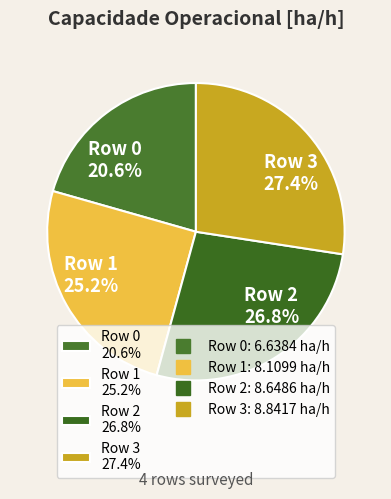

To the nearest percent, what is the difference between the Row 1 and Row 2 slice percentages?

2%